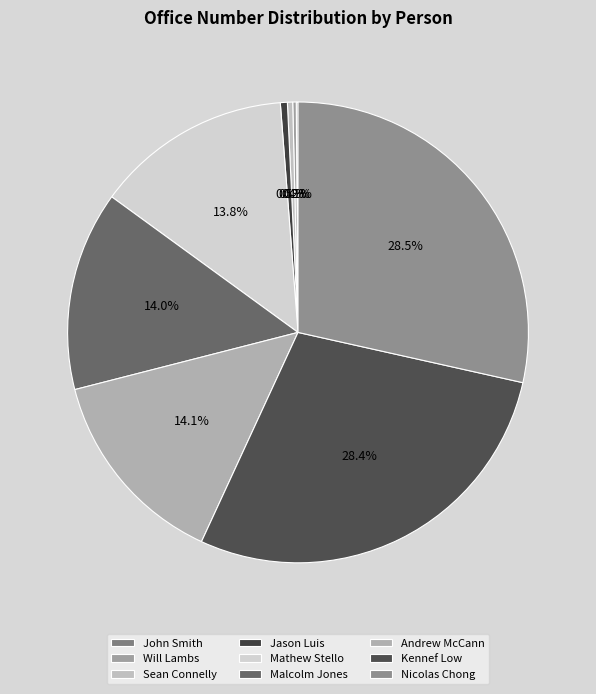

Which has a higher value, Malcolm Jones or John Smith?

Malcolm Jones